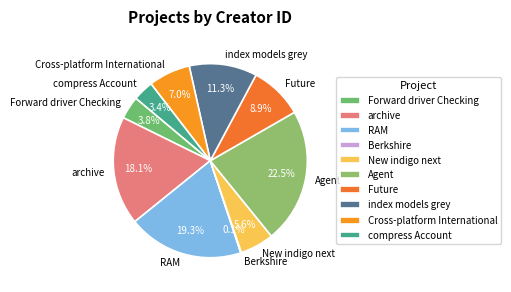

Approximately how many times larger is the value at Cross-platform International compared to Future?

0.8